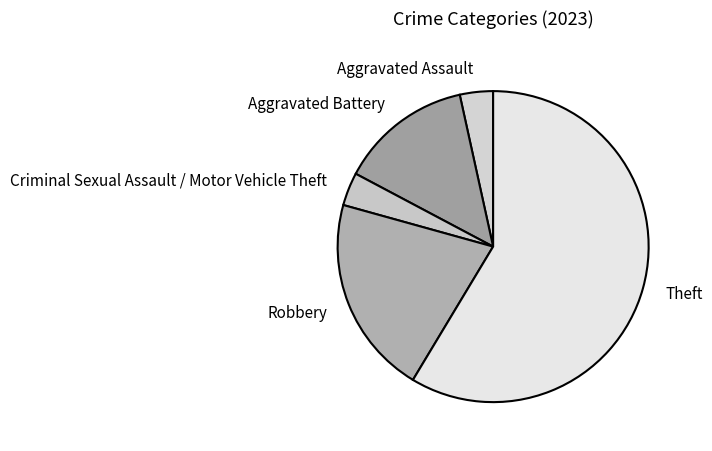

True or false: Aggravated Assault accounts for 9% of the total.

False